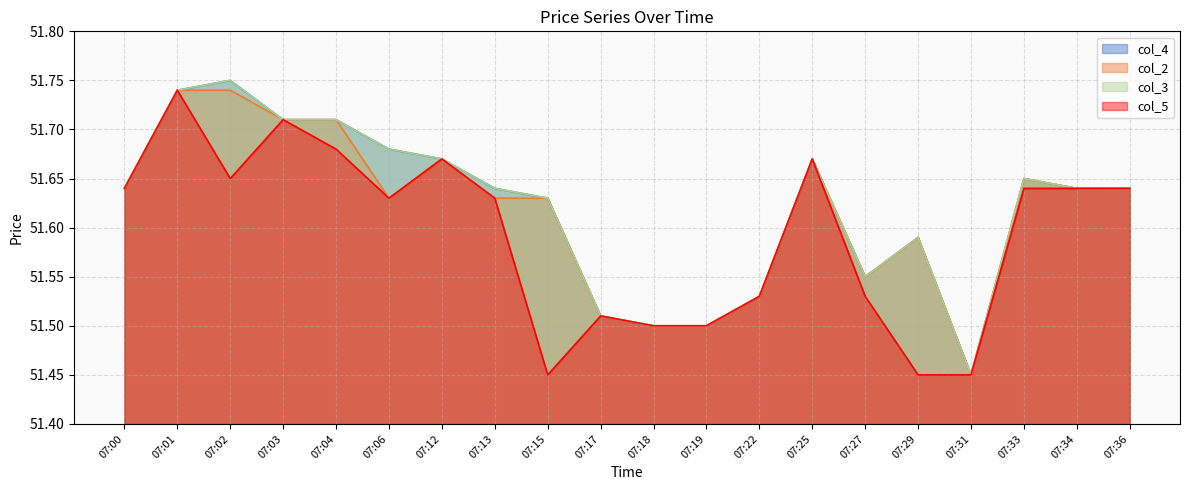

Which series has the largest total across all categories?

col_4